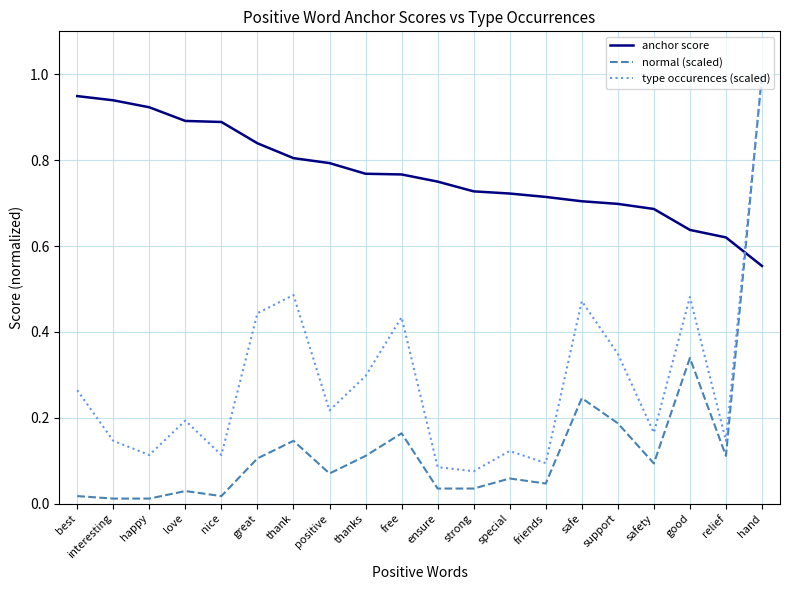

In type occurences (scaled), how many points are higher than both neighbors (excluding endpoints)?

6